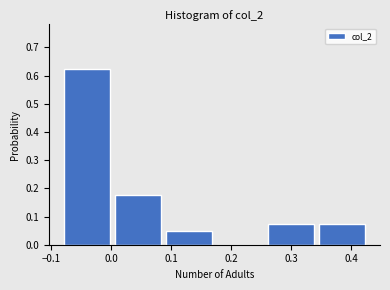

Reading left to right, transcribe this chart: for each bar, give the range it covers on the x-axis and its height. Neither the bar edges nor the heights are printed on the chart, so give them approximately, as read against the axes.

-0.08 to 0.00: 0.63
0.00 to 0.09: 0.18
0.09 to 0.17: 0.05
0.17 to 0.26: 0
0.26 to 0.34: 0.08
0.34 to 0.43: 0.08